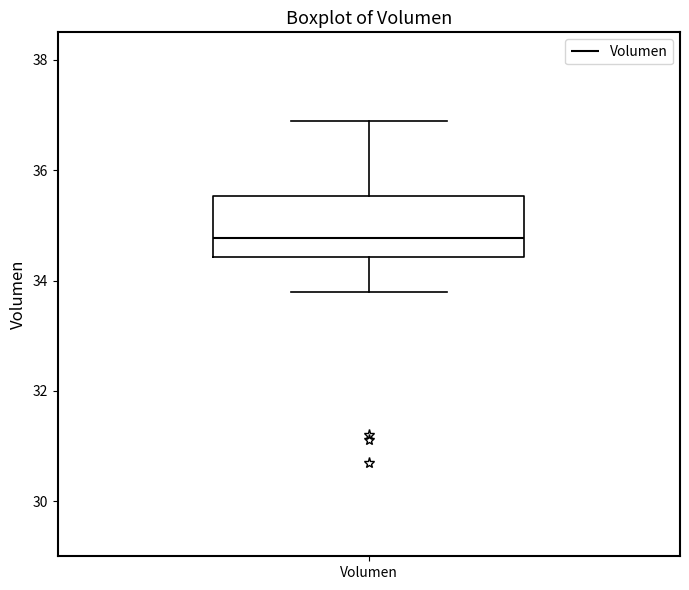

Where does the upper whisker of the box for Volumen end on the y-axis? The values are not printed on the chart, so give them approximately, as read against the axis.

36.8